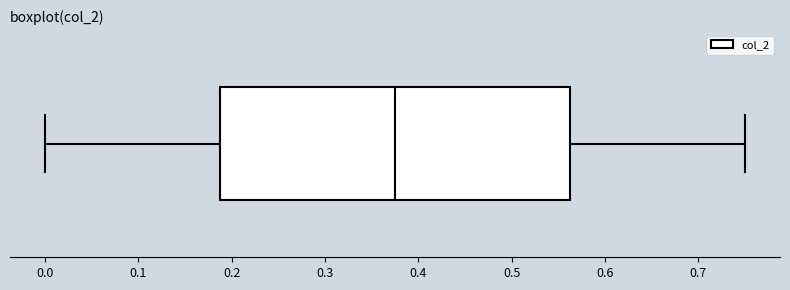

Read this box plot against the x-axis: the position of the median line, the range covered by the box, and the ends of both whiskers. The values are not printed on the chart, so give them approximately, as read against the axis.

median 0.38, box 0.19 to 0.56, whiskers 0.00 to 0.75